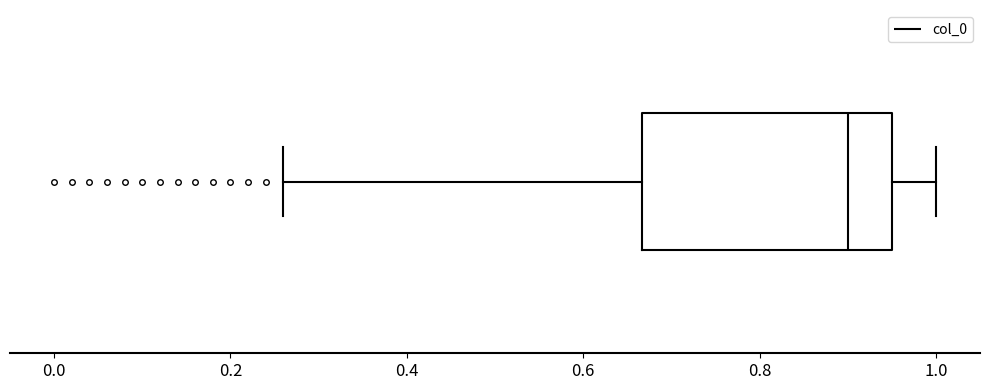

Where does the right whisker of the box end on the x-axis? The values are not printed on the chart, so give them approximately, as read against the axis.

1.00